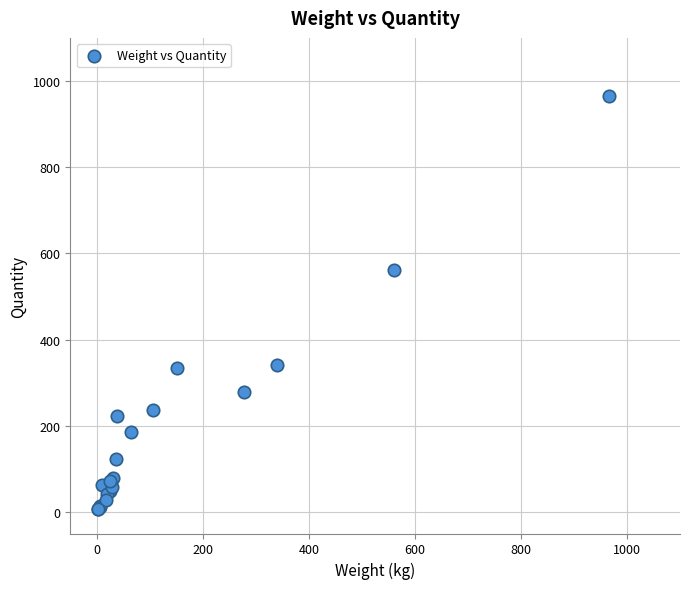

What Y value in the scatter plot is closest to 485?

560.6